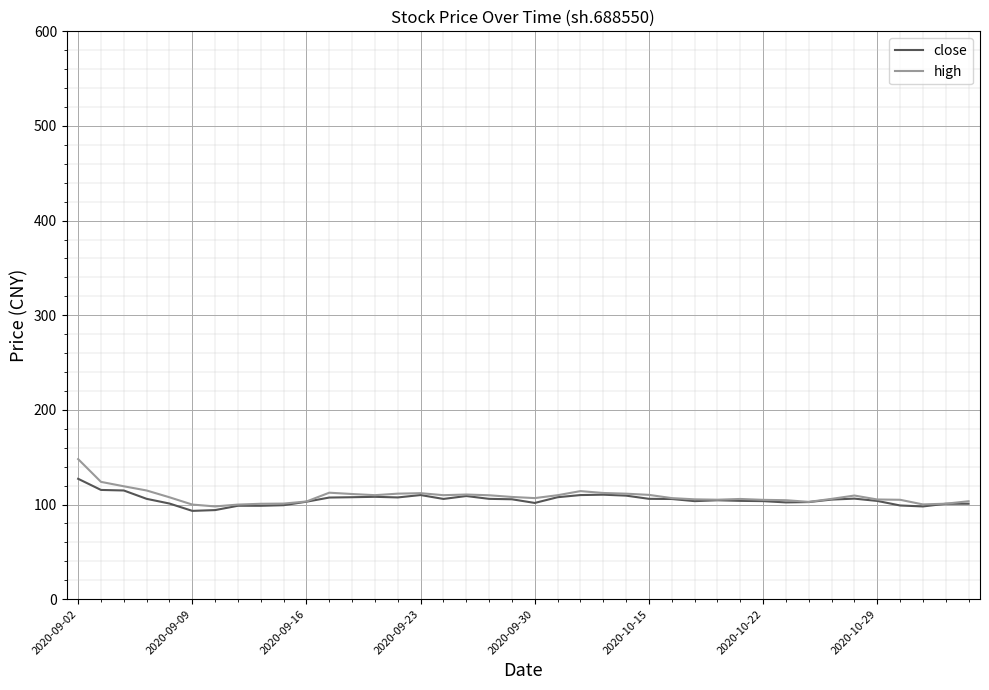

What is the lowest value of the high series?

98.0